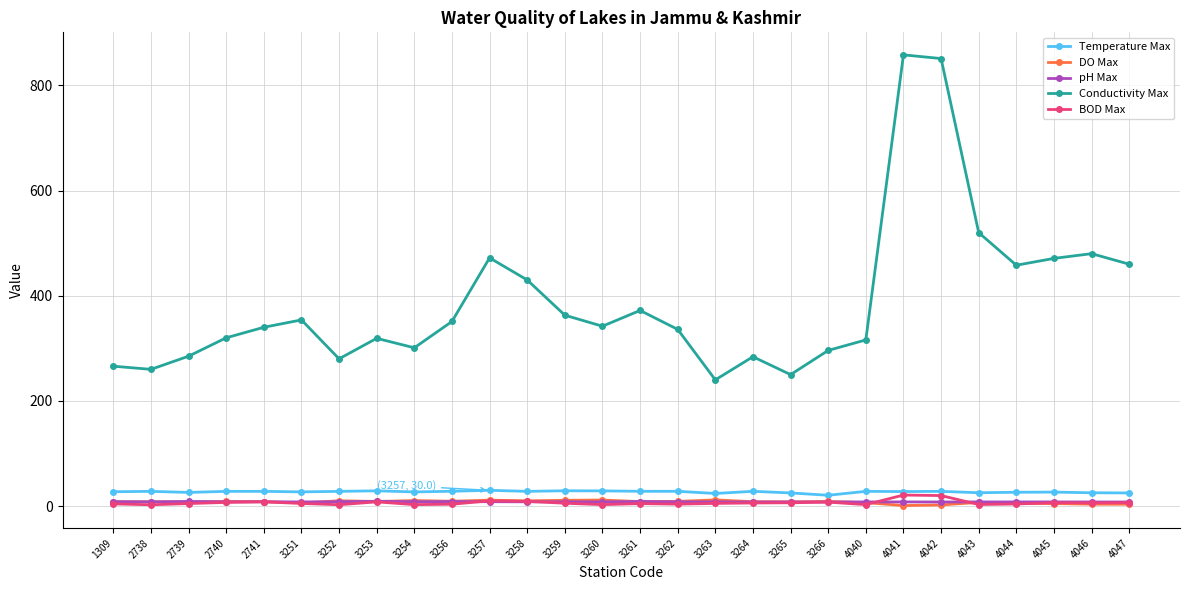

True or false: DO Max has more than 2 interior local peaks.

True